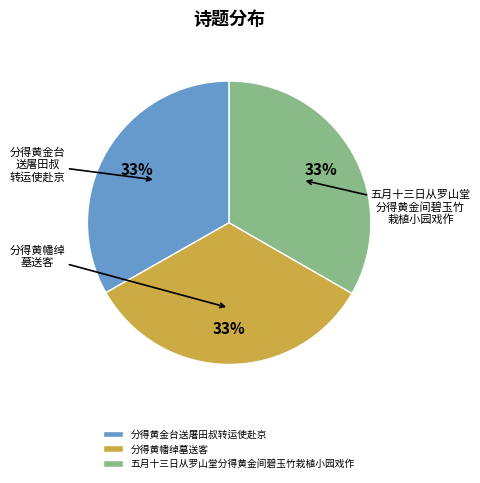

How many slices are in this pie chart?

3